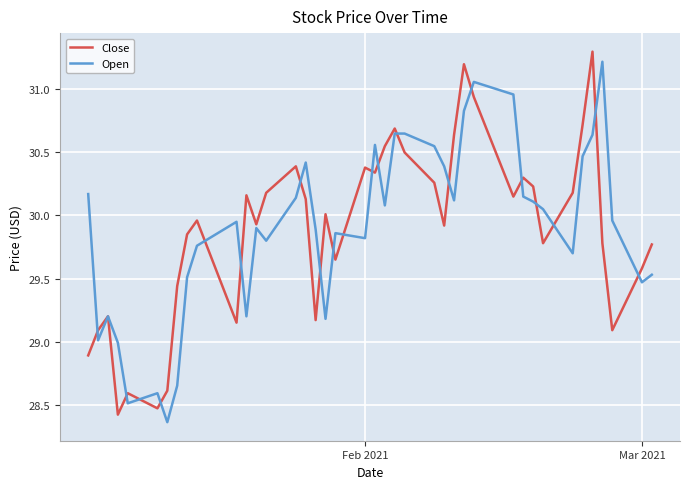

True or false: Close has more than 1 interior local peaks.

True